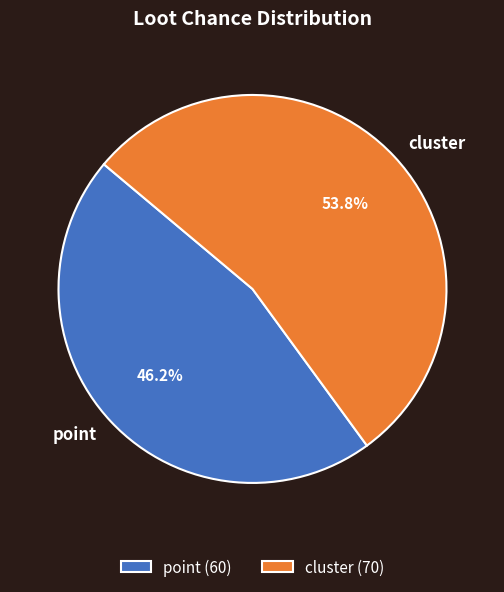

Does cluster represent more than half of the total?

Yes